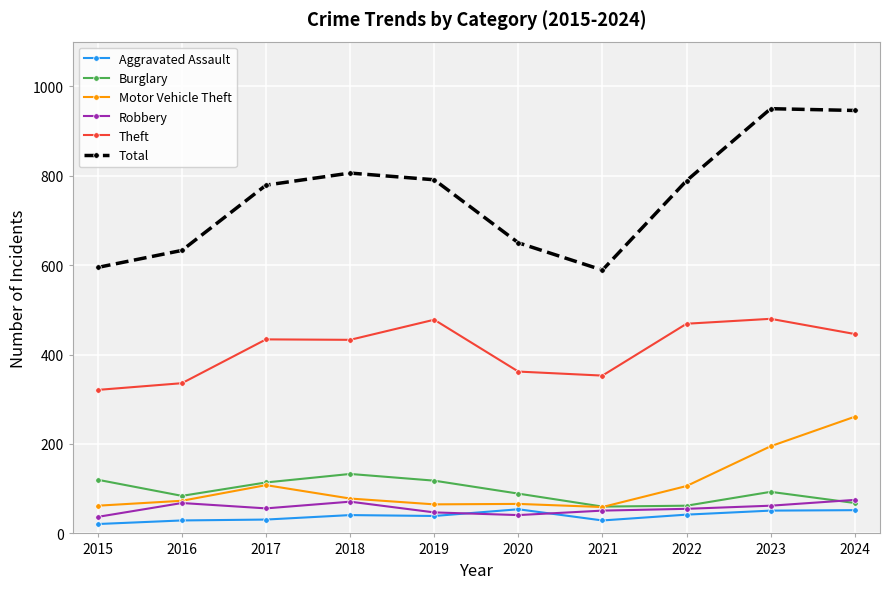

What is the value of the Burglary point at the 6th from the left?

89